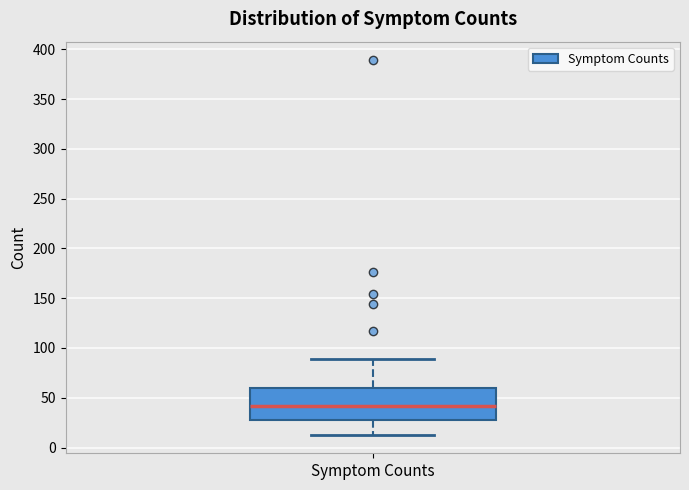

Where does the median line of the box for Symptom Counts sit on the y-axis? The values are not printed on the chart, so give them approximately, as read against the axis.

40